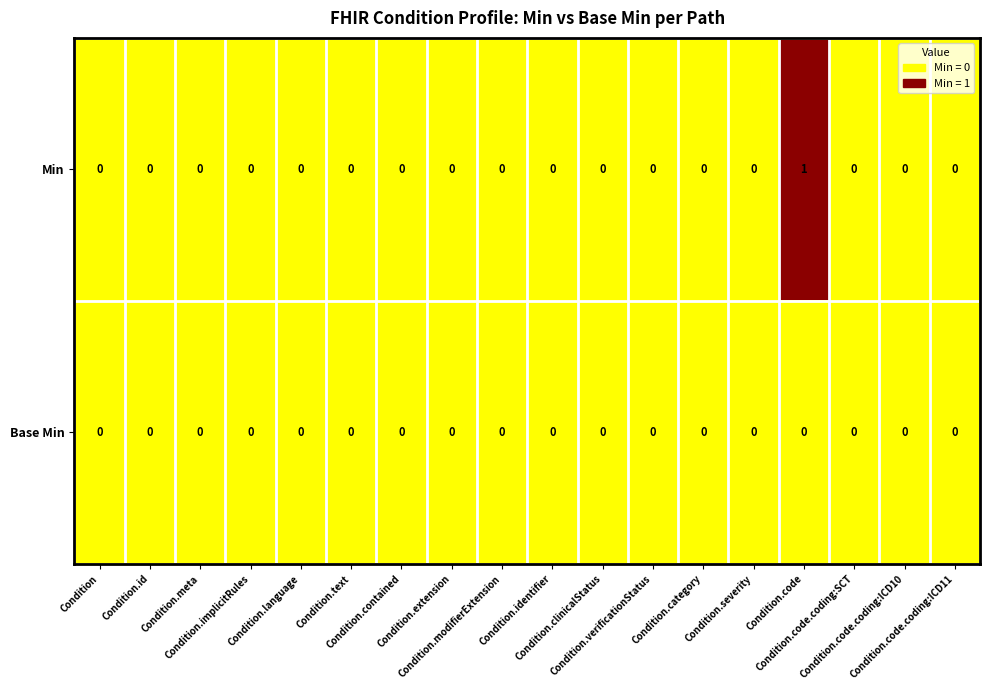

Which series has the largest total across all categories?

Min